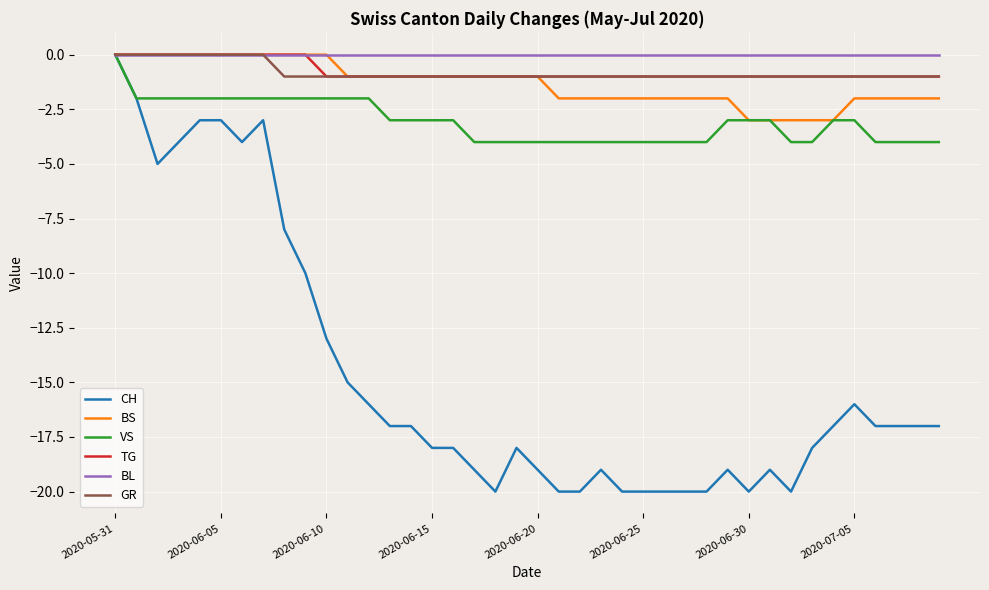

Which series has the largest range (max minus min)?

CH